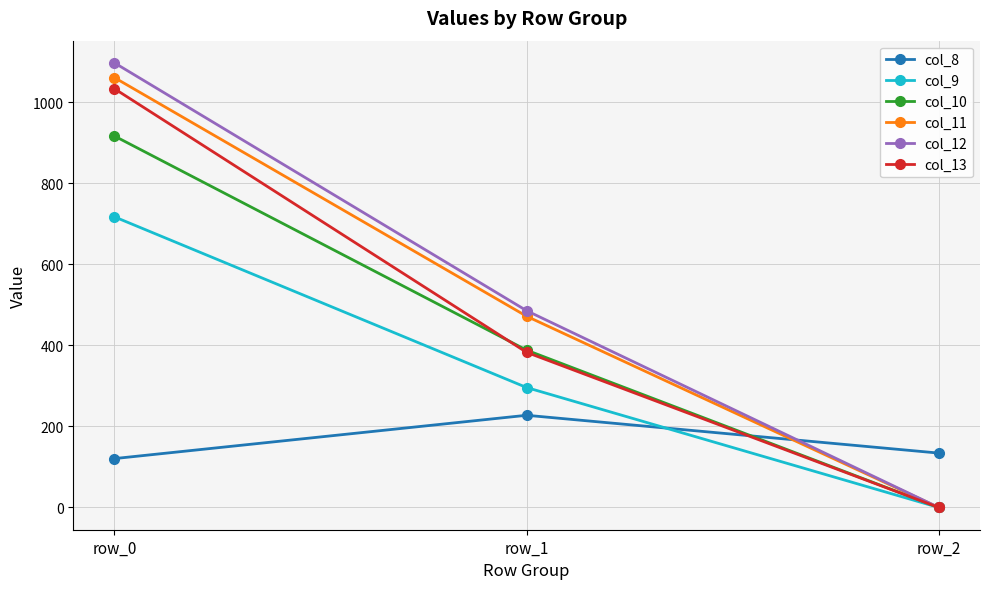

What is the spread (max minus min) of values at row_2?

134.2